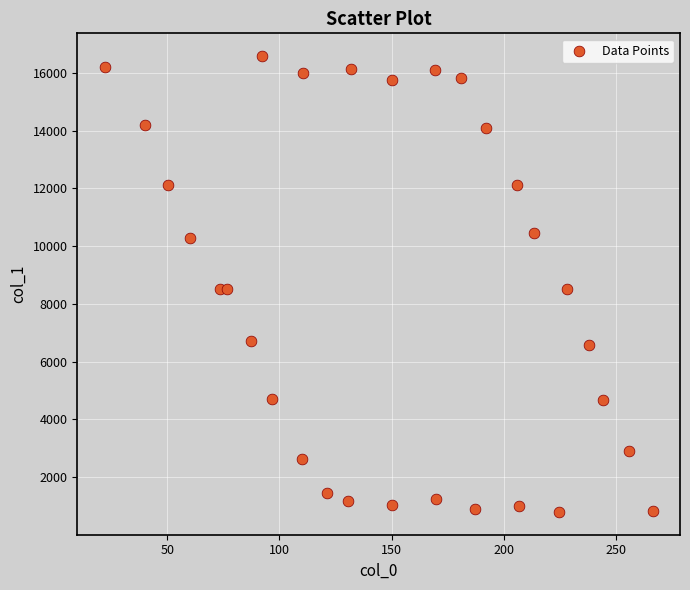

What is the range of Y values (max minus min)?

15775.3